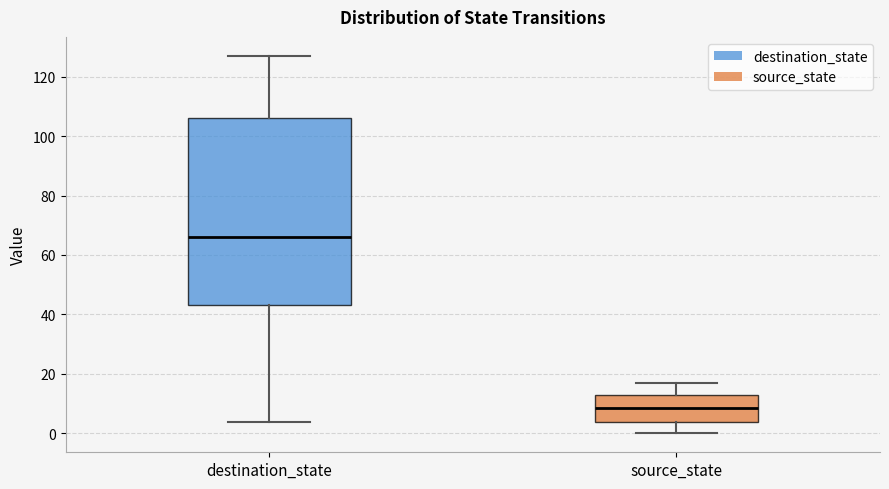

Which box's median line is the lowest?

source_state